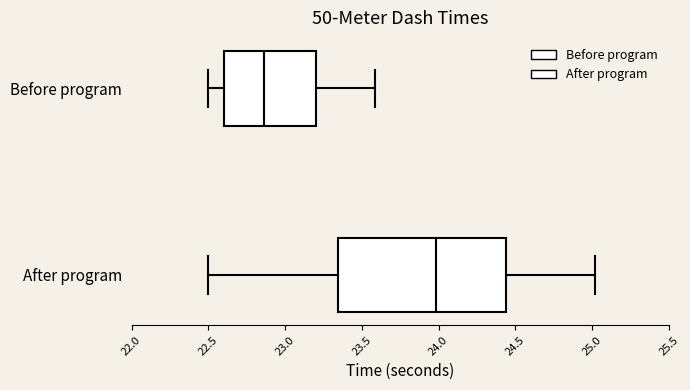

Which box is the widest, from its left edge to its right edge?

After program